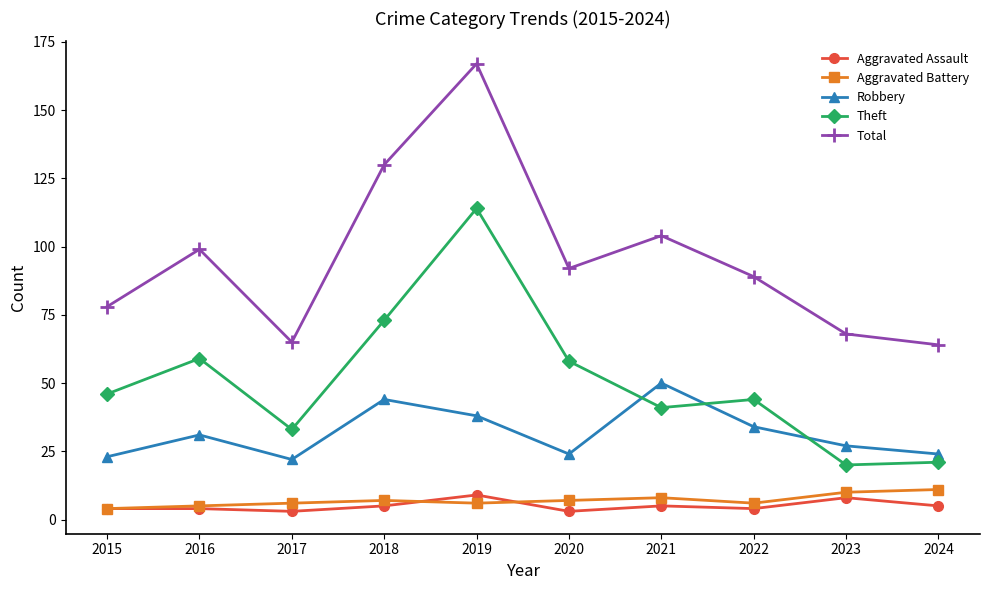

Read the Aggravated Battery value at 2019.

6